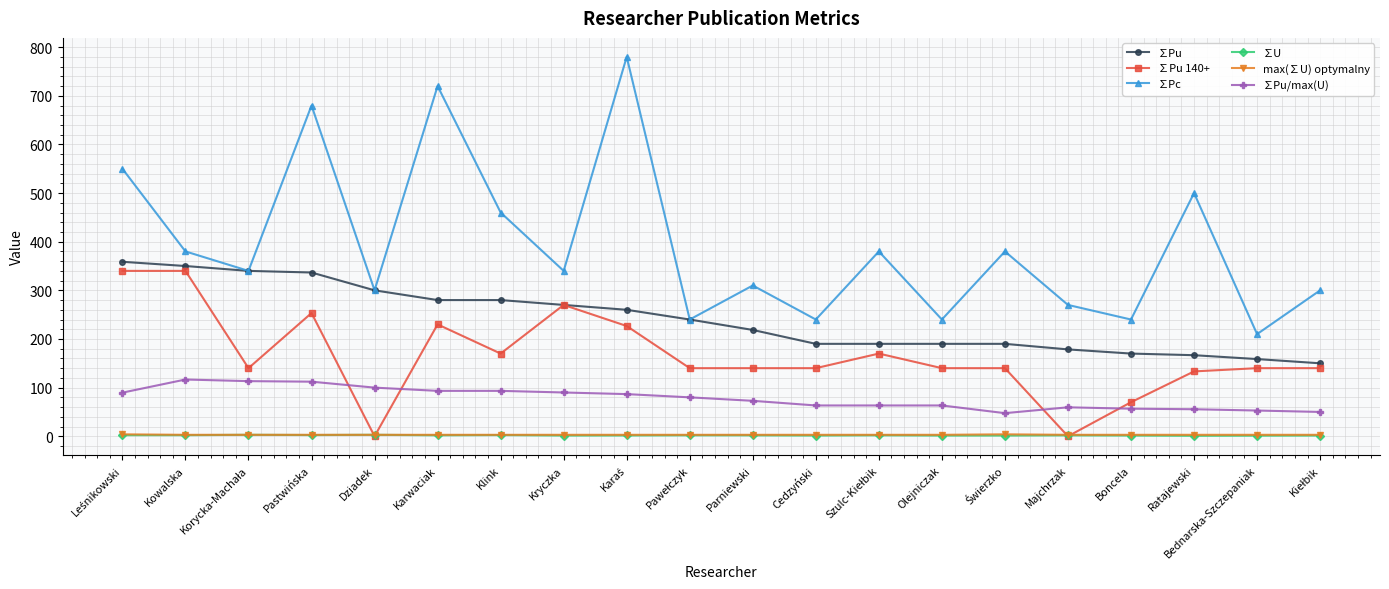

Does the chart have visible grid lines?

Yes